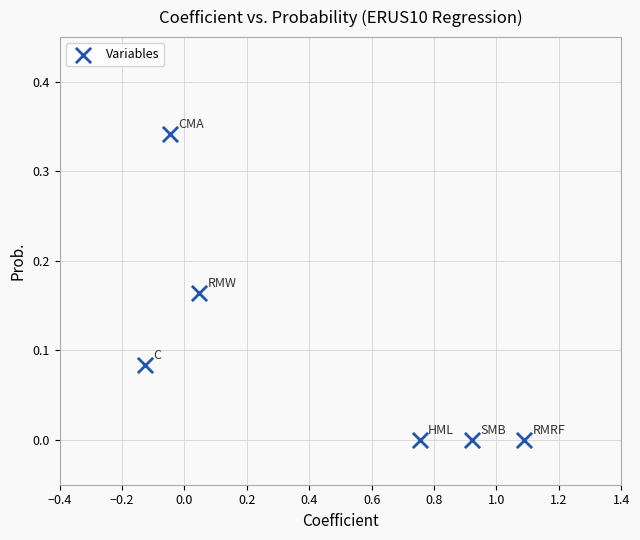

What is the range of X values (max minus min)?

1.2